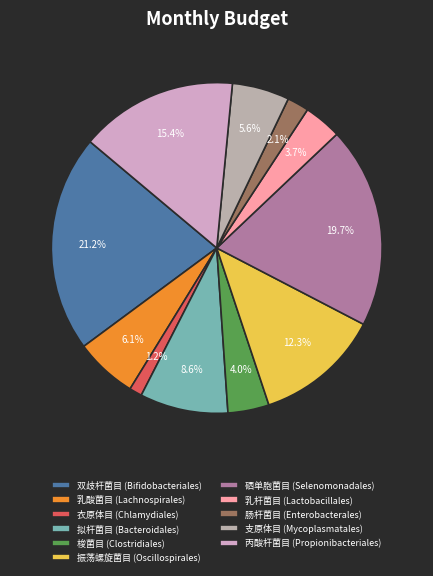

Combined, do 乳杆菌目 (Lactobacillales) and 肠杆菌目 (Enterobacterales) account for over 50%?

No